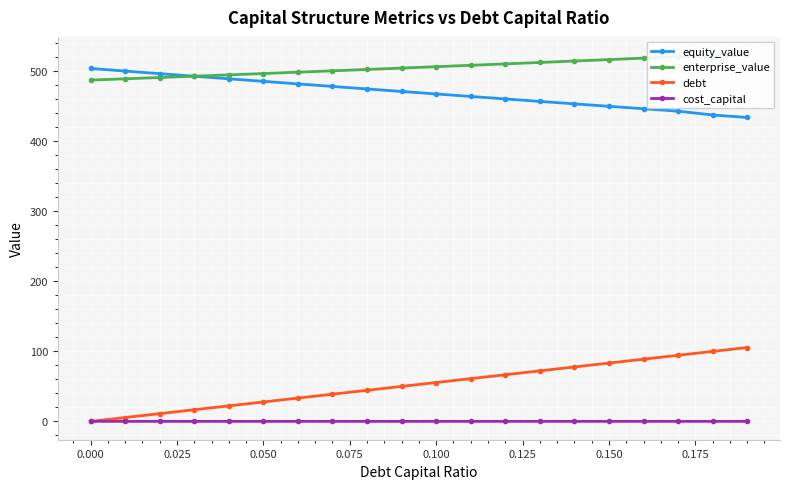

What is the minimum value for equity_value?

434.1